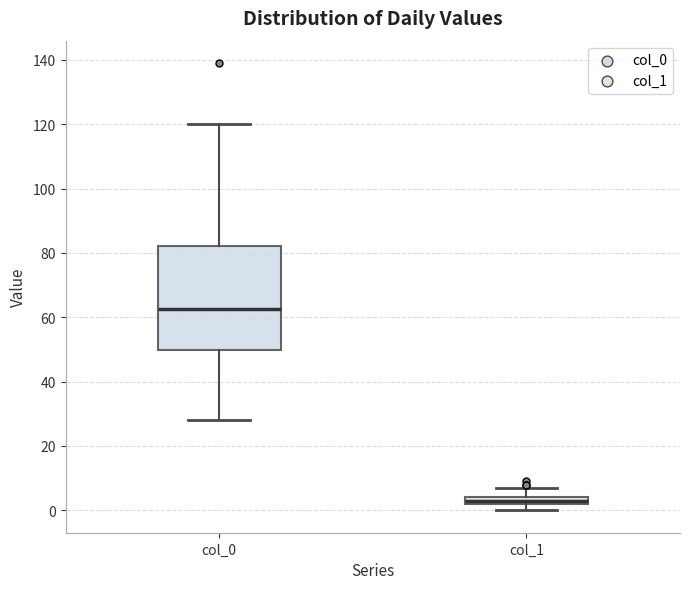

Which box's median line is the highest?

col_0